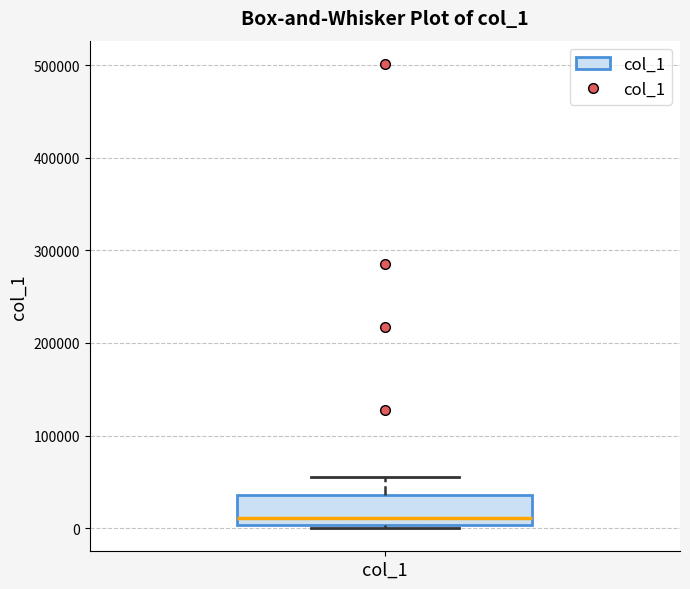

Read this box plot against the y-axis: the position of the median line, the range covered by the box, and the ends of both whiskers. The values are not printed on the chart, so give them approximately, as read against the axis.

median 10000, box 0 to 40000, whiskers 0 (just below the box's lower edge) to 60000